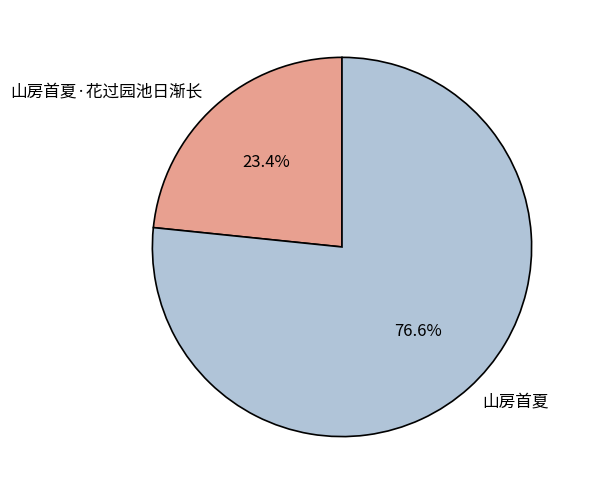

To the nearest percent, what is the average slice percentage?

50%